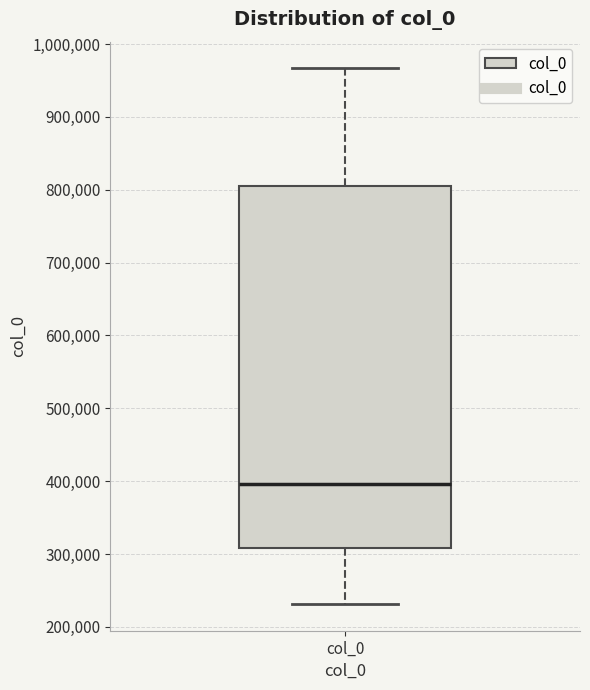

Read this box plot against the y-axis: the position of the median line, the range covered by the box, and the ends of both whiskers. The values are not printed on the chart, so give them approximately, as read against the axis.

median 400000, box 310000 to 810000, whiskers 230000 to 970000